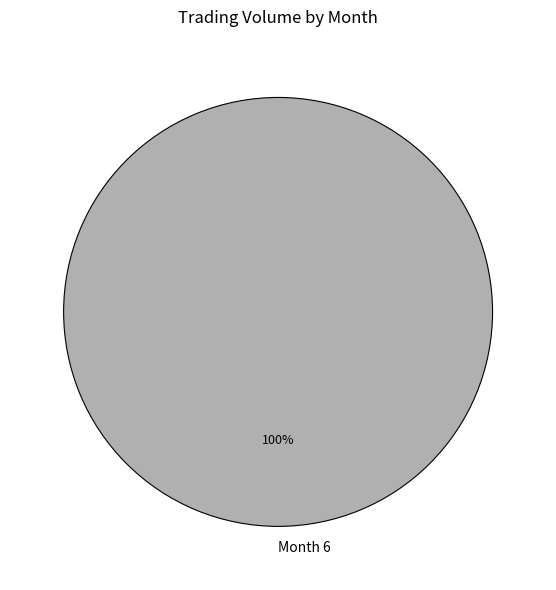

Count the number of slices in the pie.

1